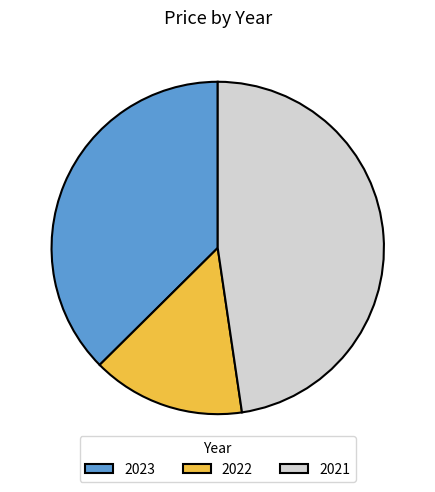

Rank the categories by value from lowest to highest.

2022, 2023, 2021